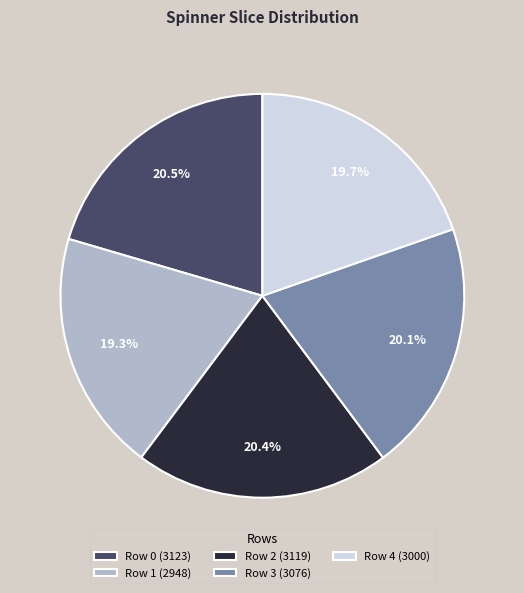

What is the ratio of the value at Row 1 (2948) to the value at Row 2 (3119)?

0.9